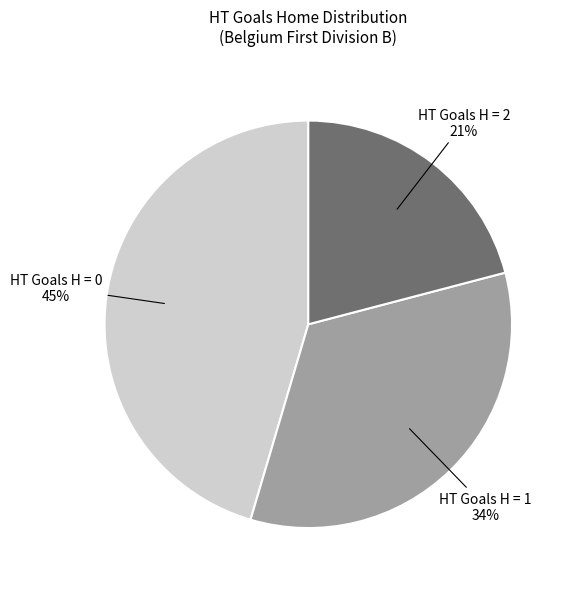

To the nearest percent, what is the average slice percentage?

33%